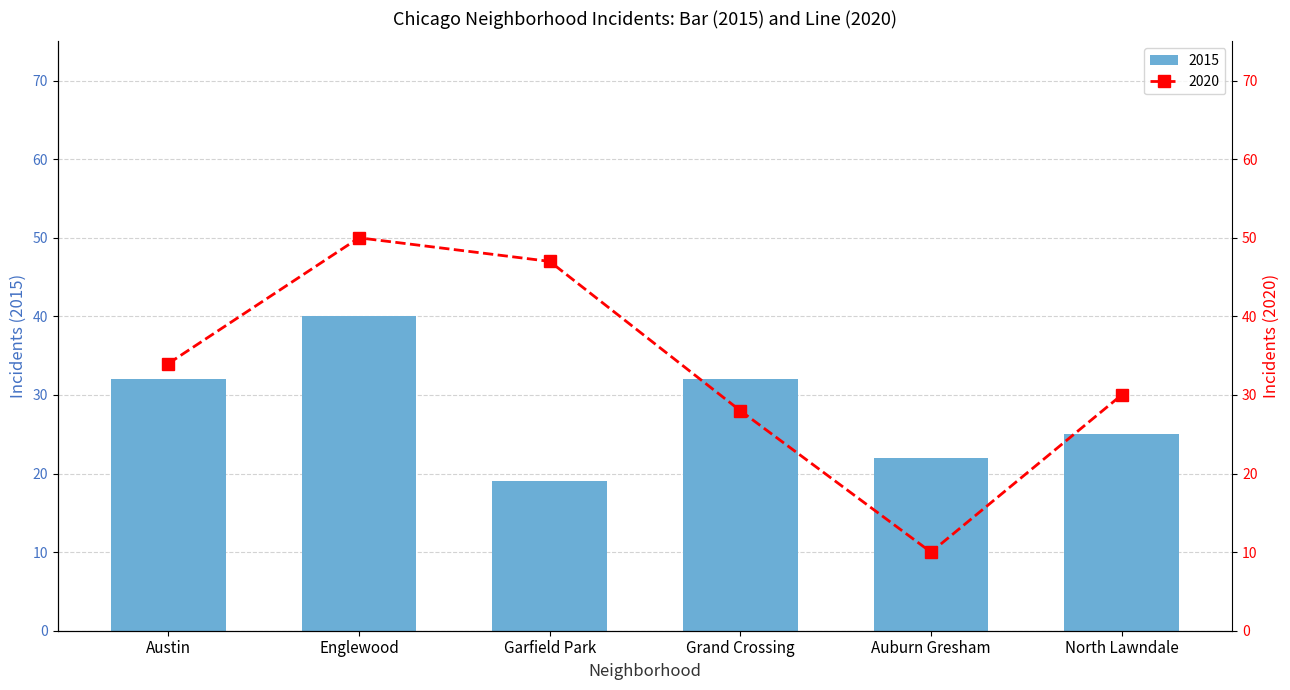

Is it true that 2015 equals 22 at Auburn Gresham?

True